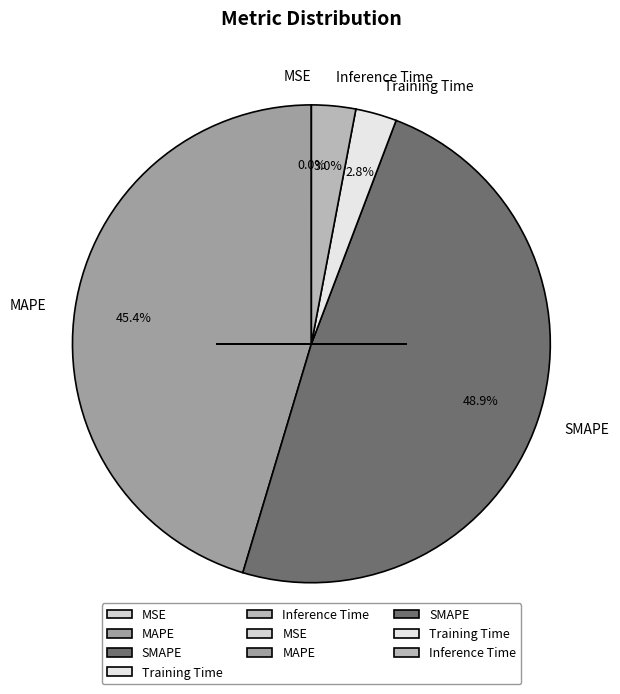

What is the largest slice in the pie chart?

SMAPE